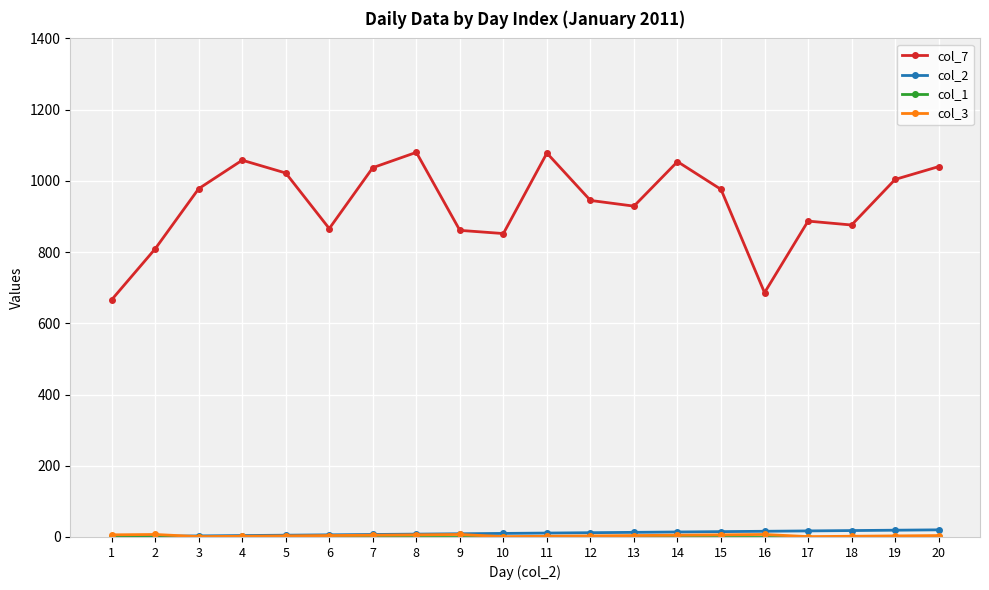

What is the spread (max minus min) of values at 20?

1039